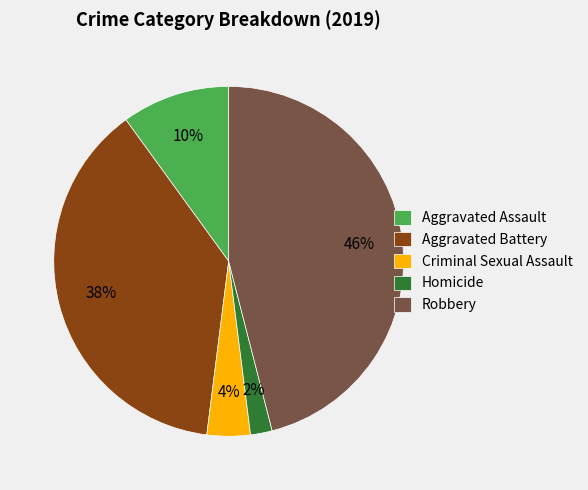

Does Aggravated Assault represent more than half of the total?

No